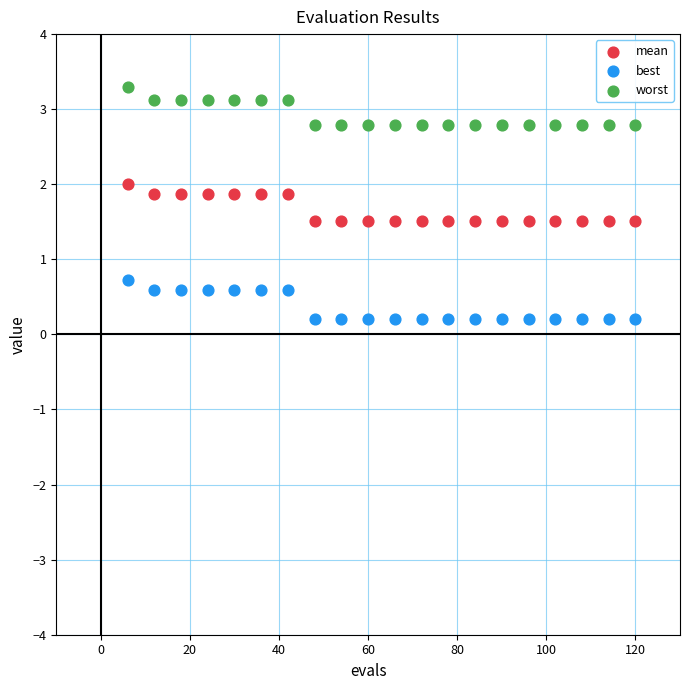

Which series has the widest spread of Y values?

best